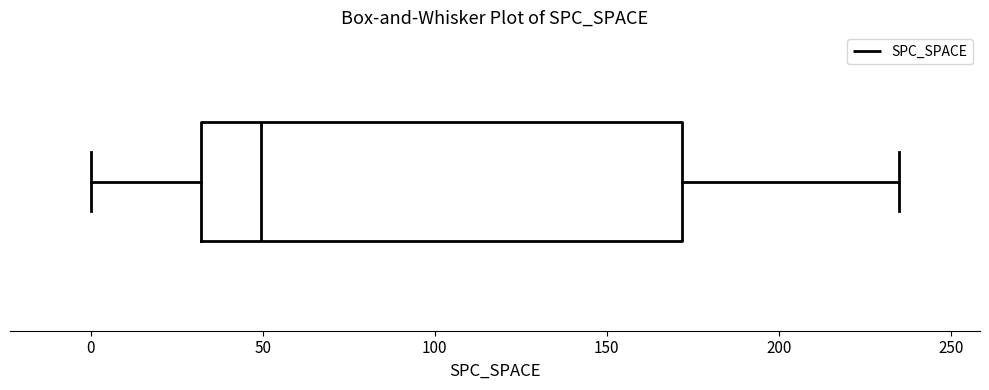

Transcribe this box plot: give where the median line is, the range the box spans, and where the two whiskers end, as read against the x-axis. The values are not printed on the chart, so give them approximately, as read against the axis.

median 50, box 30 to 170, whiskers 0 to 235